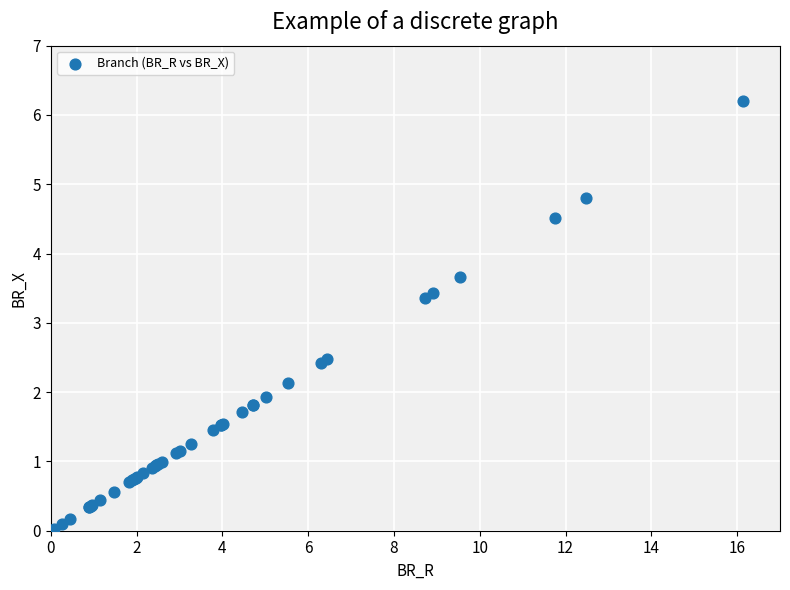

What Y value in the scatter plot is closest to 3?

3.4